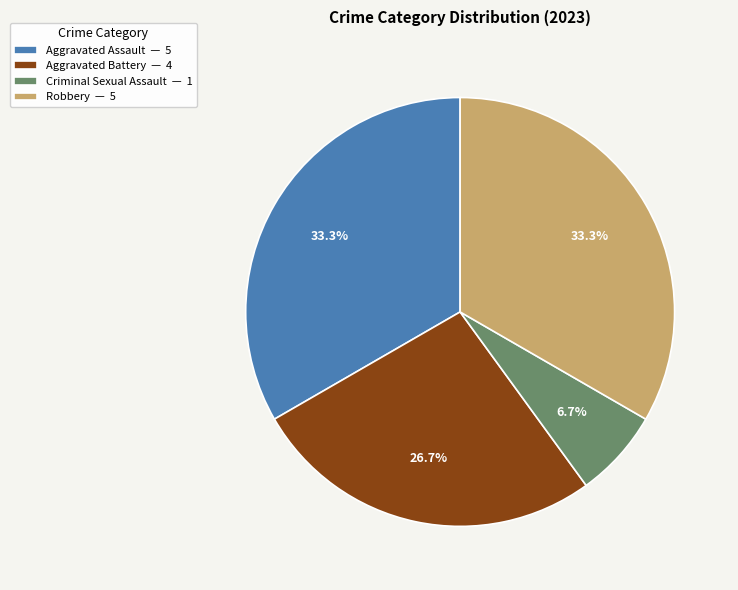

Between Aggravated Assault and Aggravated Battery, which is larger?

Aggravated Assault